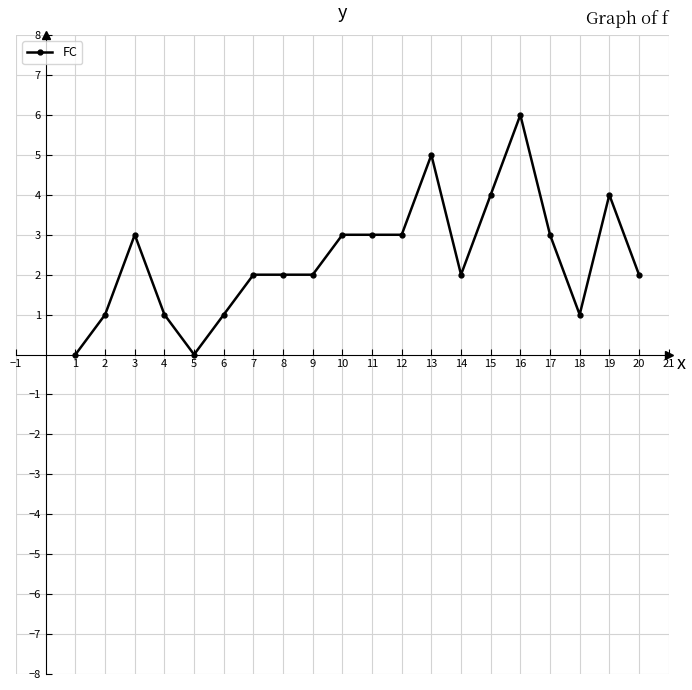

How many categories are shown in the chart?

20